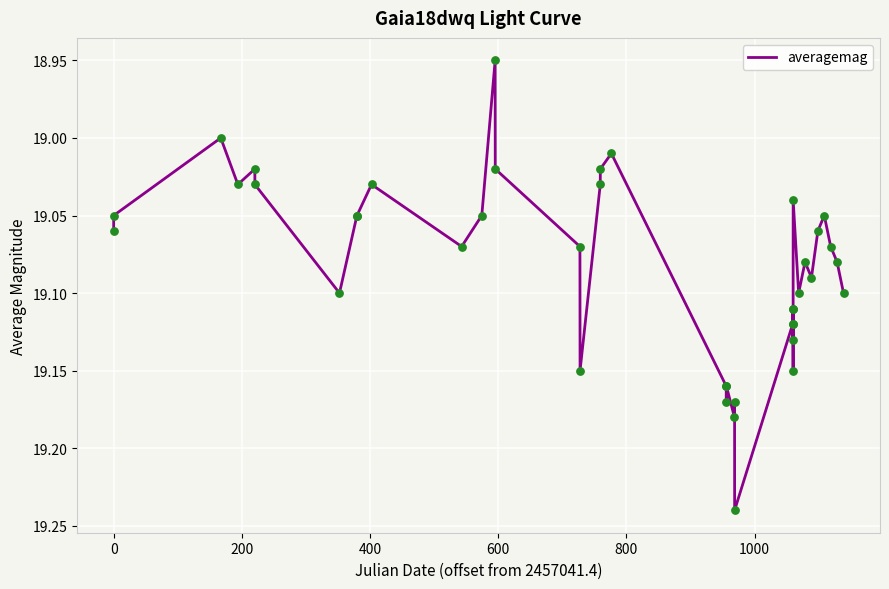

What is the difference between the maximum and minimum values?

0.3